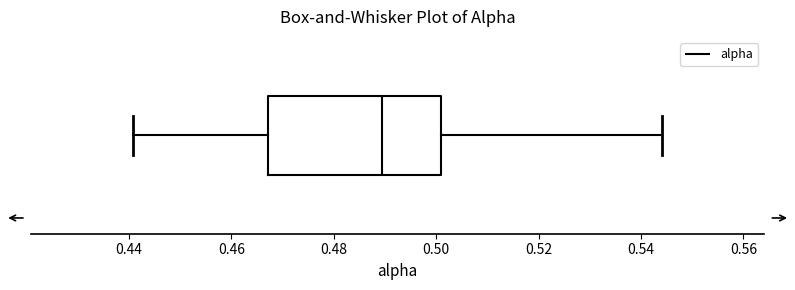

Transcribe this box plot: give where the median line is, the range the box spans, and where the two whiskers end, as read against the x-axis. The values are not printed on the chart, so give them approximately, as read against the axis.

median 0.490, box 0.468 to 0.502, whiskers 0.440 to 0.544